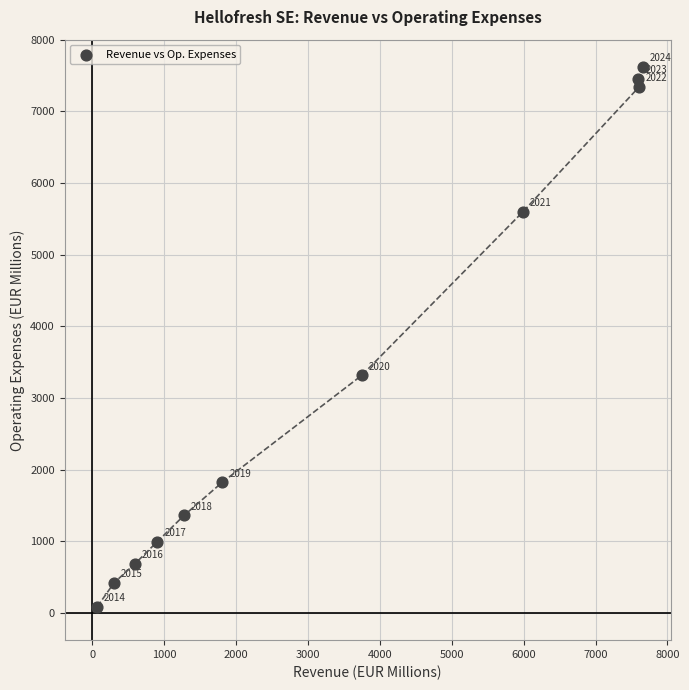

What is the average X value?

3415.7